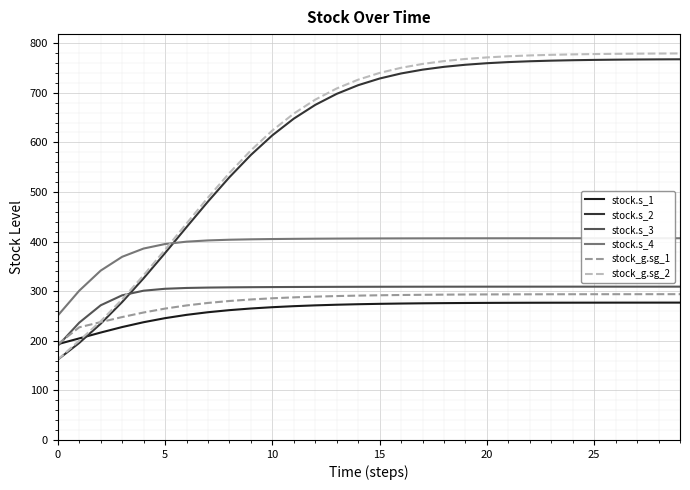

What is the greatest value displayed?

779.4